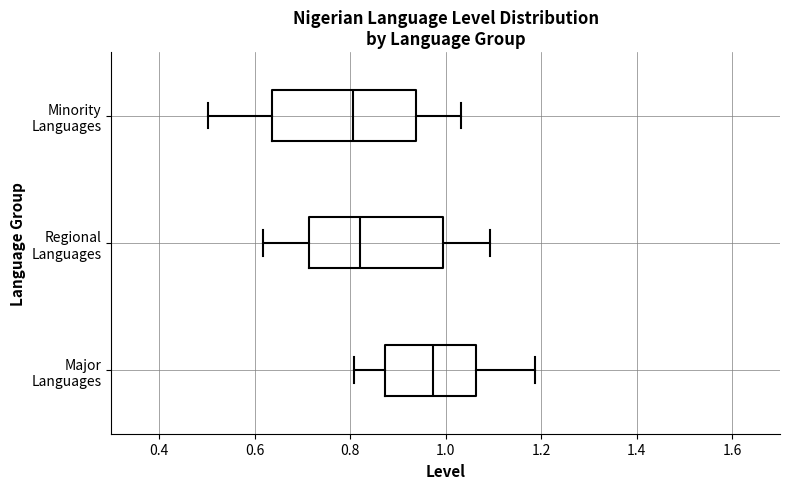

Where does the right whisker of the box for Regional Languages end on the x-axis? The values are not printed on the chart, so give them approximately, as read against the axis.

1.10